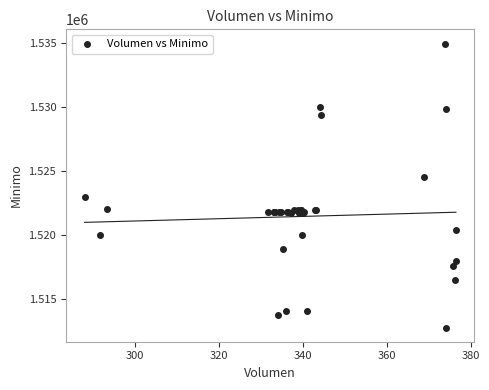

What Y value in the scatter plot is closest to 1523862?

1524513